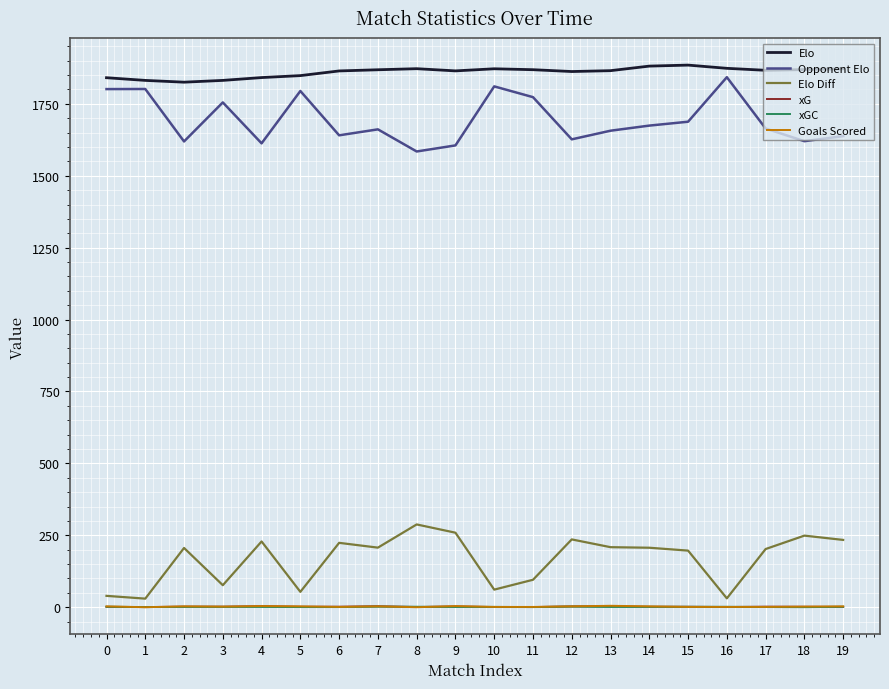

True or false: Opponent Elo has a value of 913.2 at 0.

False